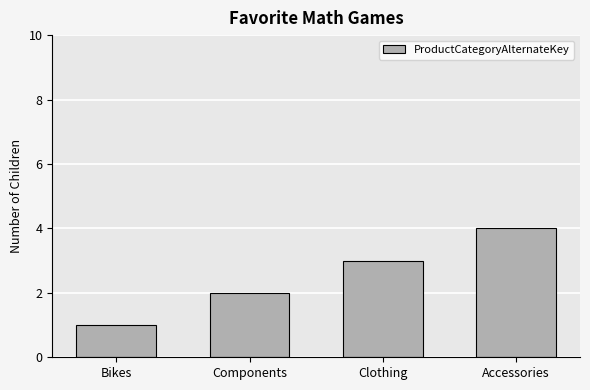

The value at Clothing is 3. True or false?

True